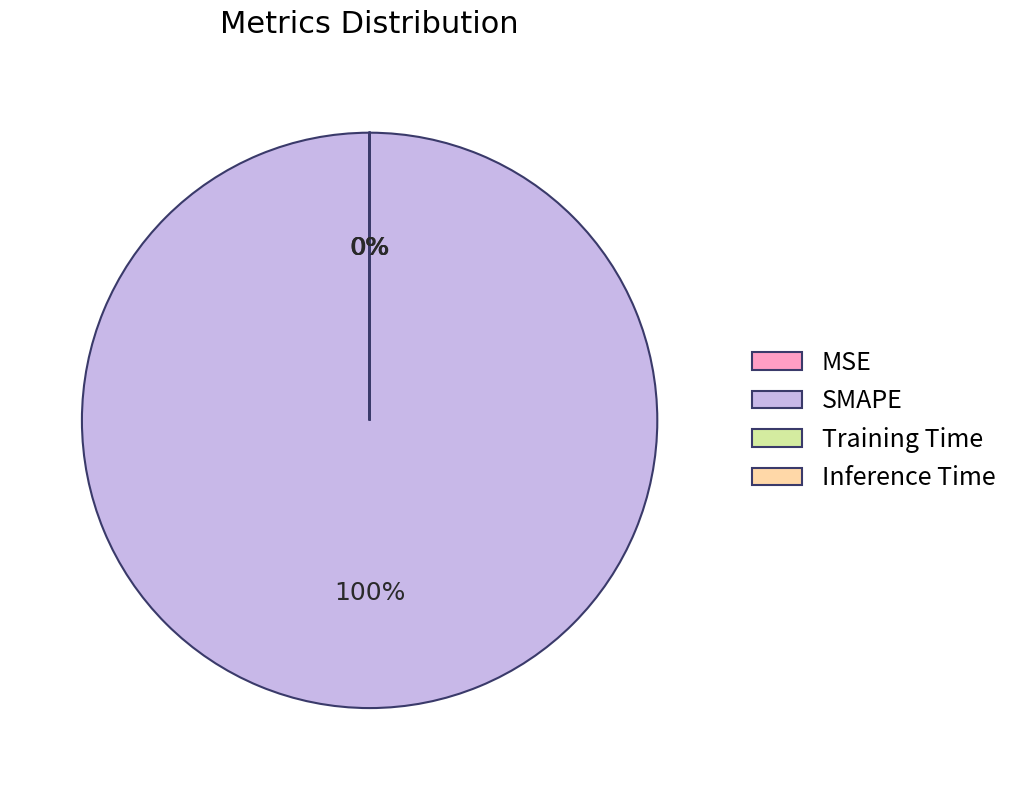

Is there a majority slice in this chart?

Yes